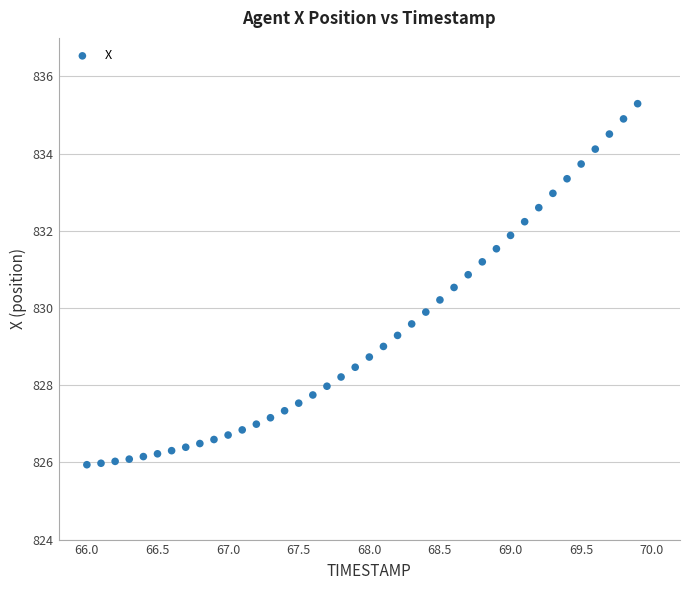

What is the range of X values (max minus min)?

3.9